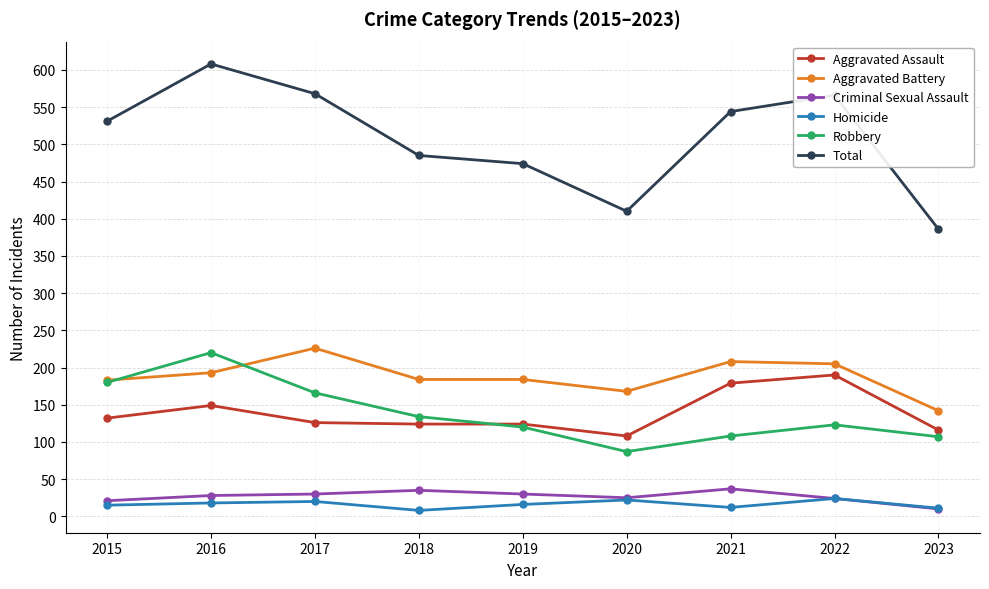

What is the sum of all Total values?

4572